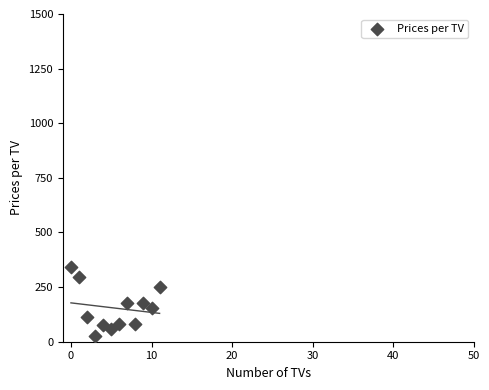

What is the range of Y values (max minus min)?

313.6